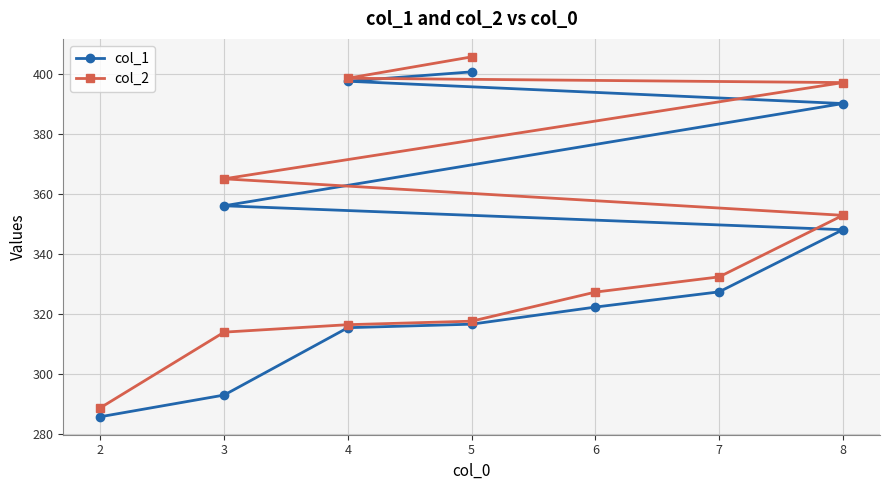

What is the average value of the col_2 series?

347.0